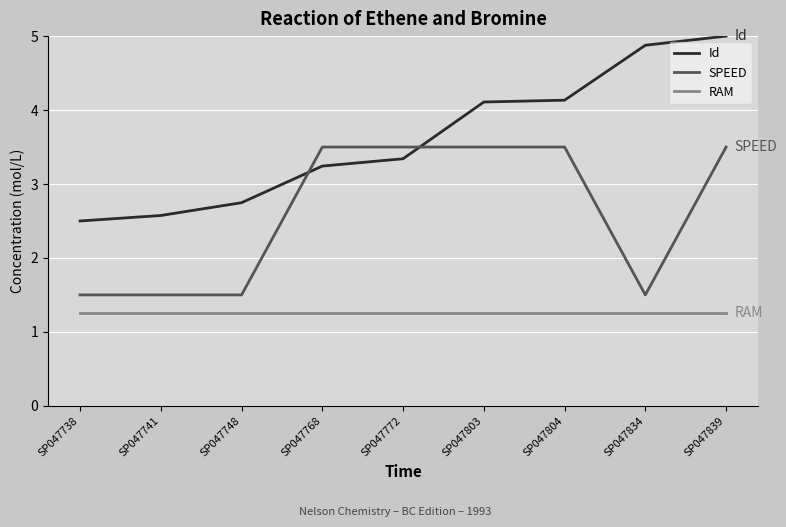

List the series in order of their overall mean, lowest first.

RAM, SPEED, Id